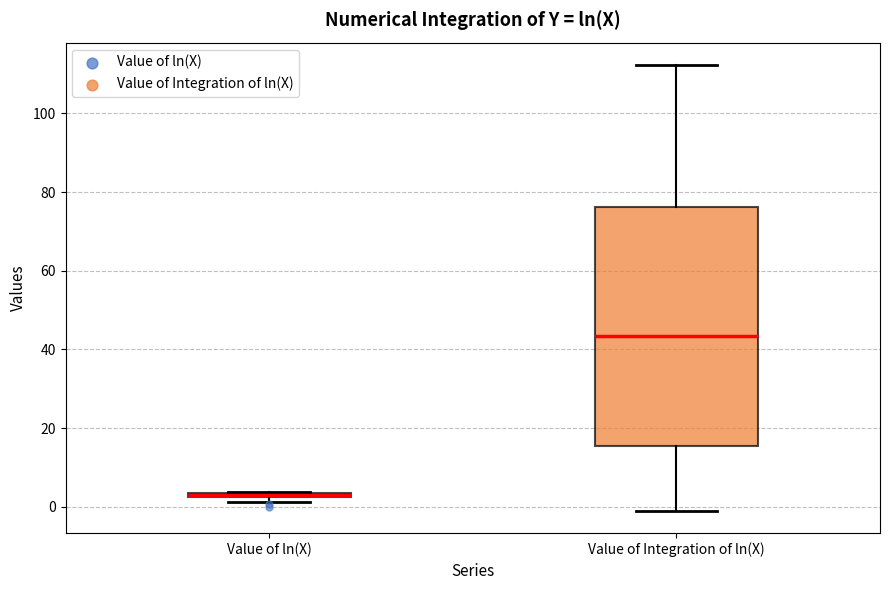

Where does the lower whisker of the box for Value of Integration of ln(X) end on the y-axis? The values are not printed on the chart, so give them approximately, as read against the axis.

0